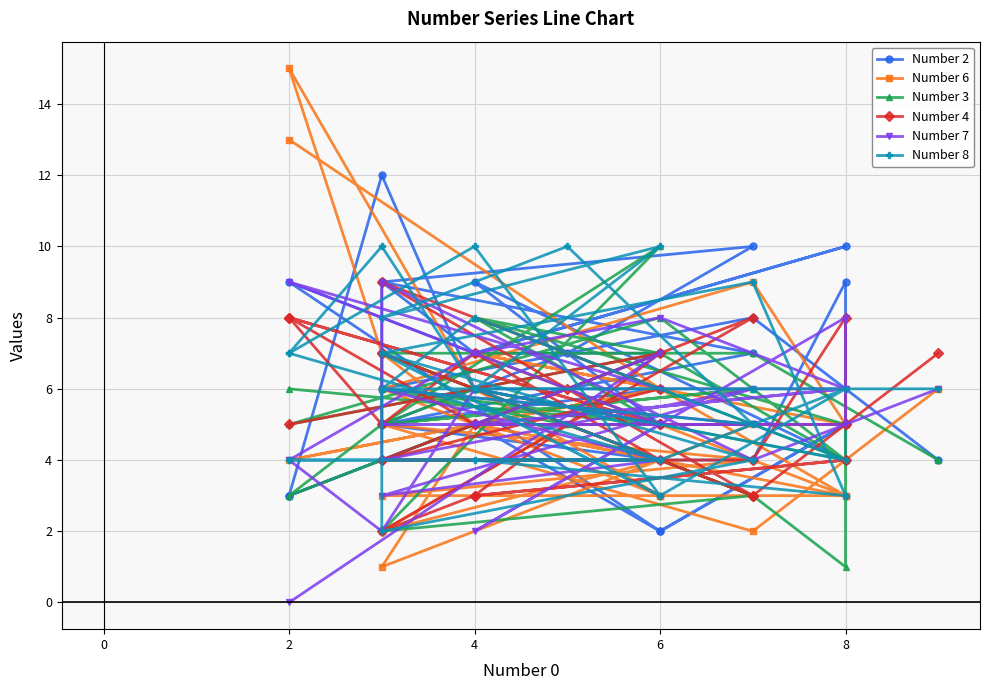

What is the minimum value for Number 8?

2